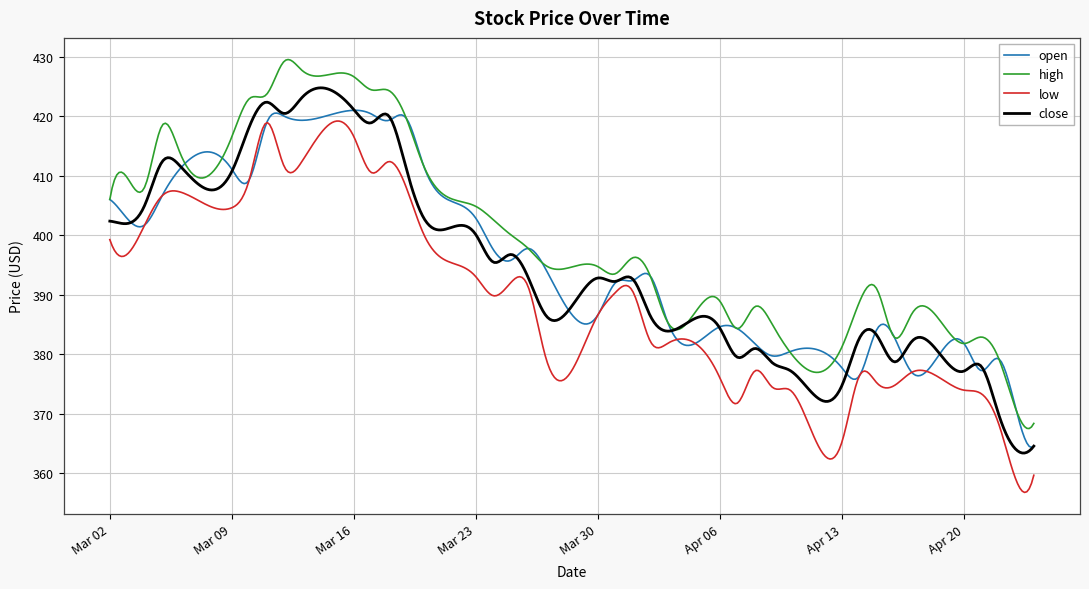

Which series has the largest total across all categories?

high